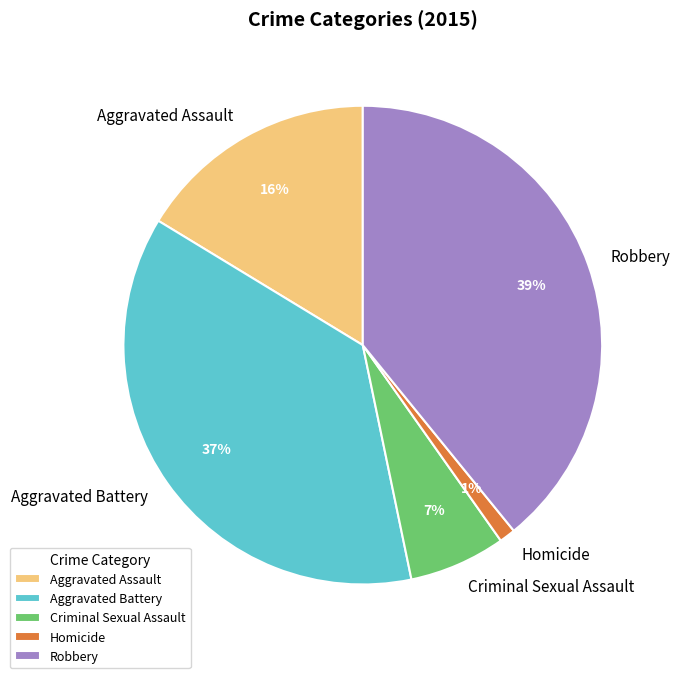

Rank the categories by value from lowest to highest.

Homicide, Criminal Sexual Assault, Aggravated Assault, Aggravated Battery, Robbery